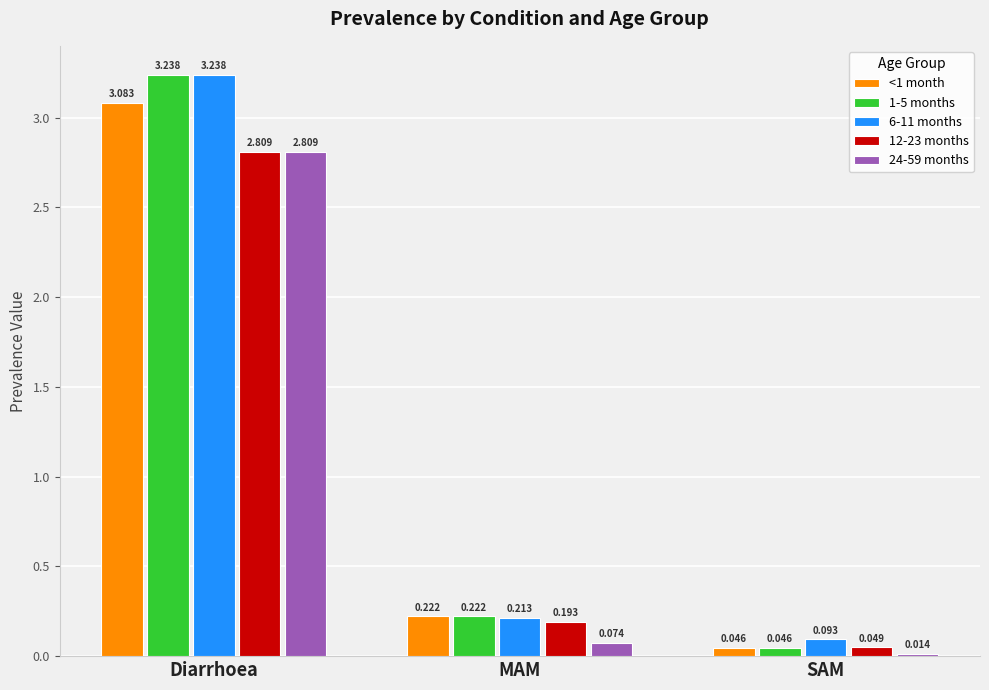

Is the value of 12-23 months at Diarrhoea greater than the value of <1 month at MAM?

Yes